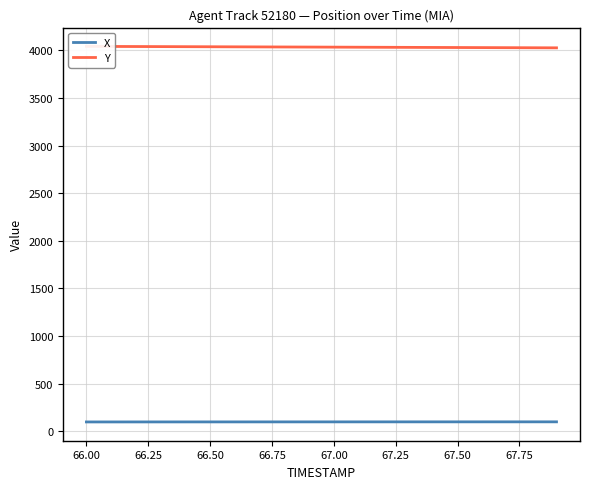

What is the lowest value of the X series?

96.2